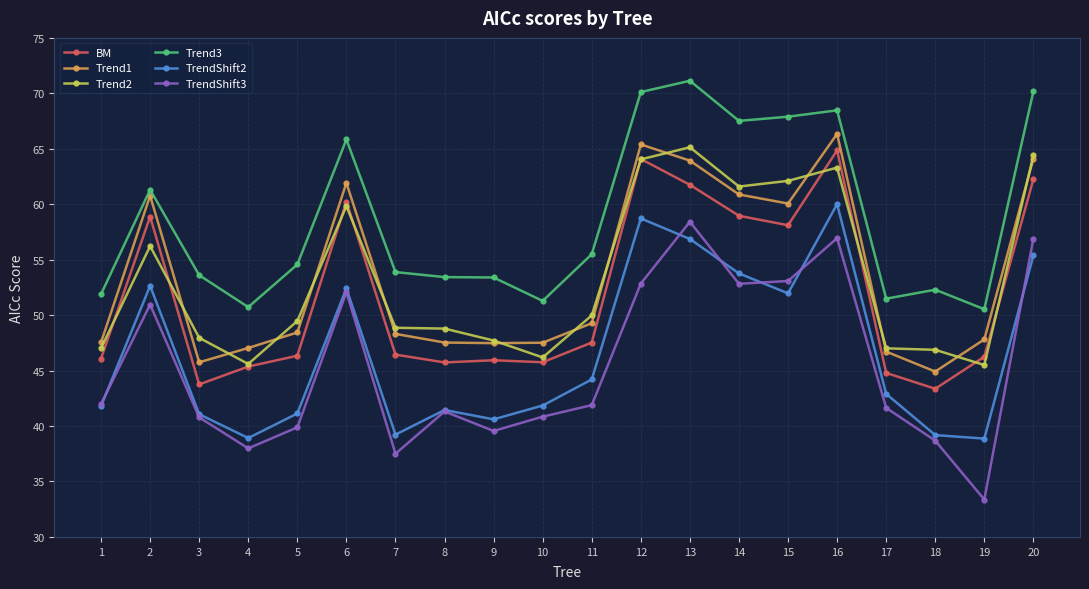

What is the sum of the BM values at 4 and 5?

91.7